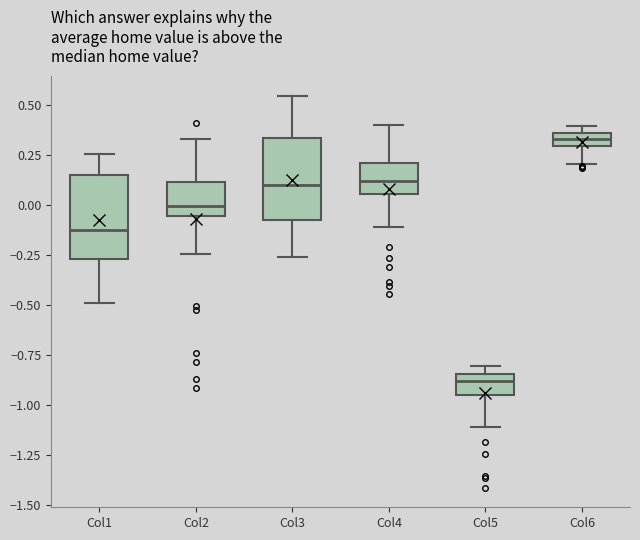

Where is the upper edge of the box for Col6 on the y-axis? The values are not printed on the chart, so give them approximately, as read against the axis.

0.35